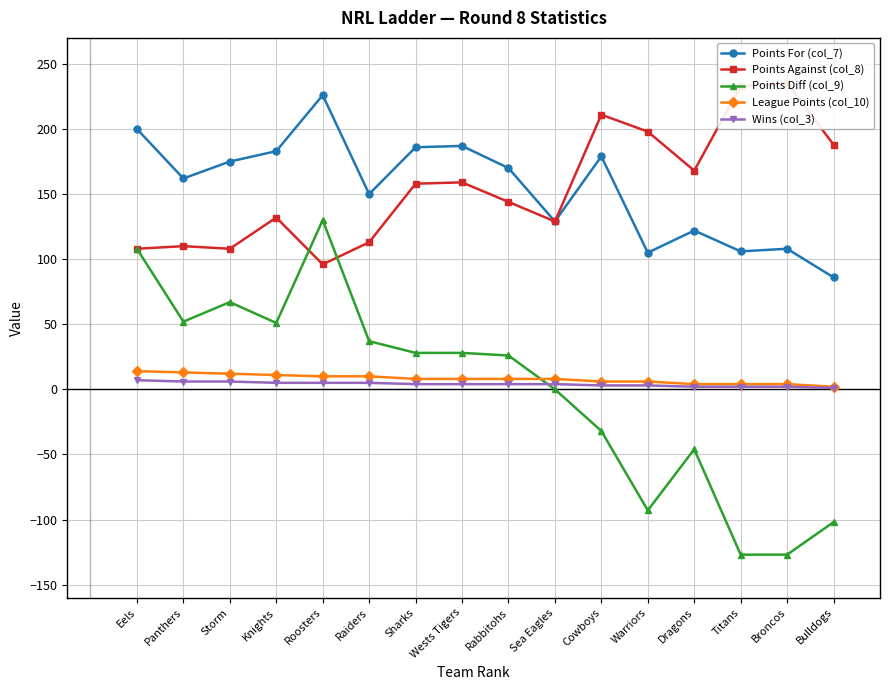

At which category does the chart reach its peak across all series?

Broncos